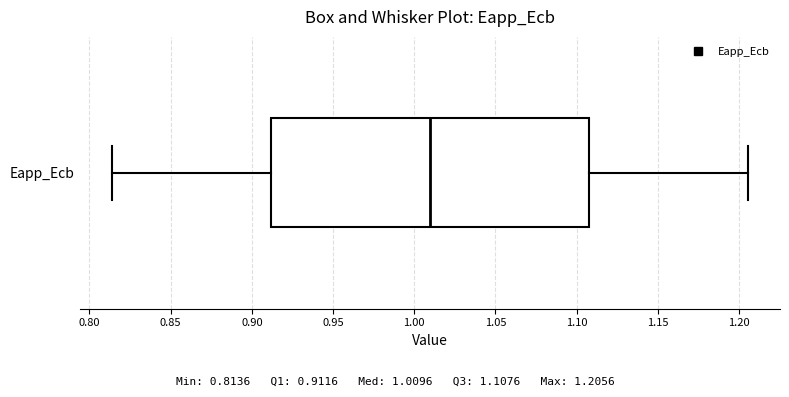

Transcribe this box plot: give where the median line is, the range the box spans, and where the two whiskers end, as read against the x-axis. The values are not printed on the chart, so give them approximately, as read against the axis.

median 1.010, box 0.910 to 1.110, whiskers 0.815 to 1.205